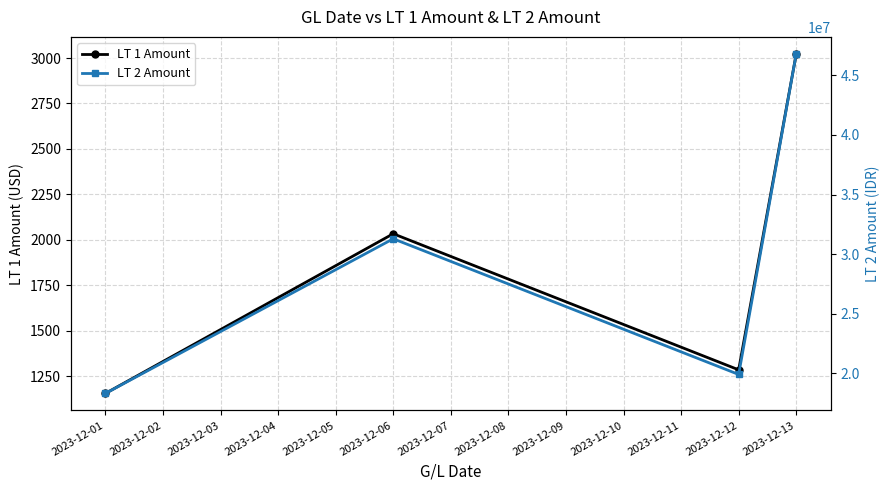

Rank the categories by LT 1 Amount value from highest to lowest.

2023-12-13, 2023-12-06, 2023-12-12, 2023-12-01